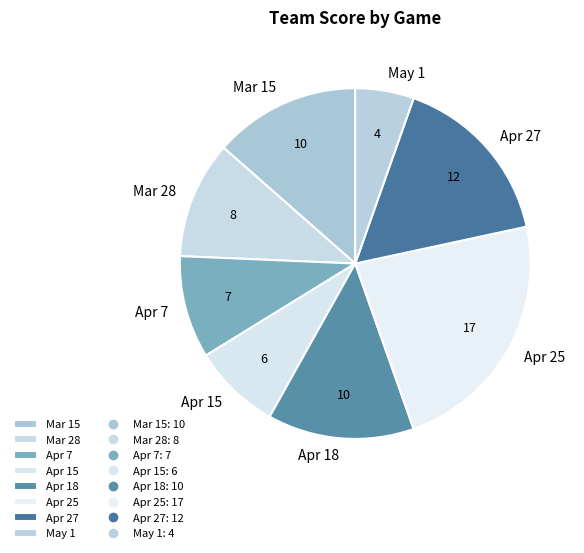

Which category has the smallest portion of the pie?

May 1